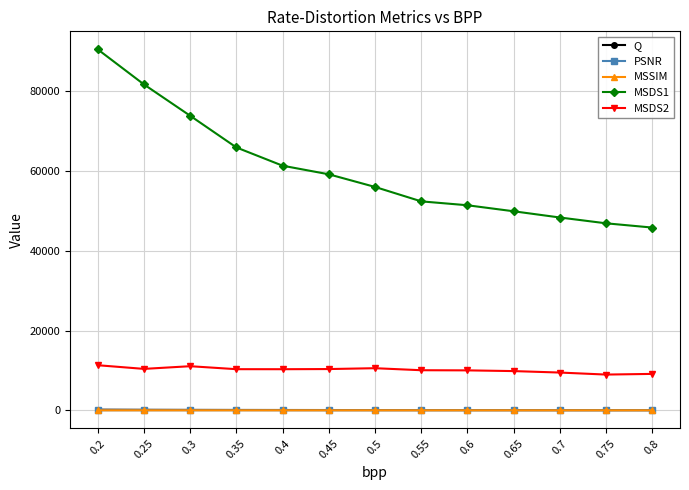

How many data points does each series have?

13